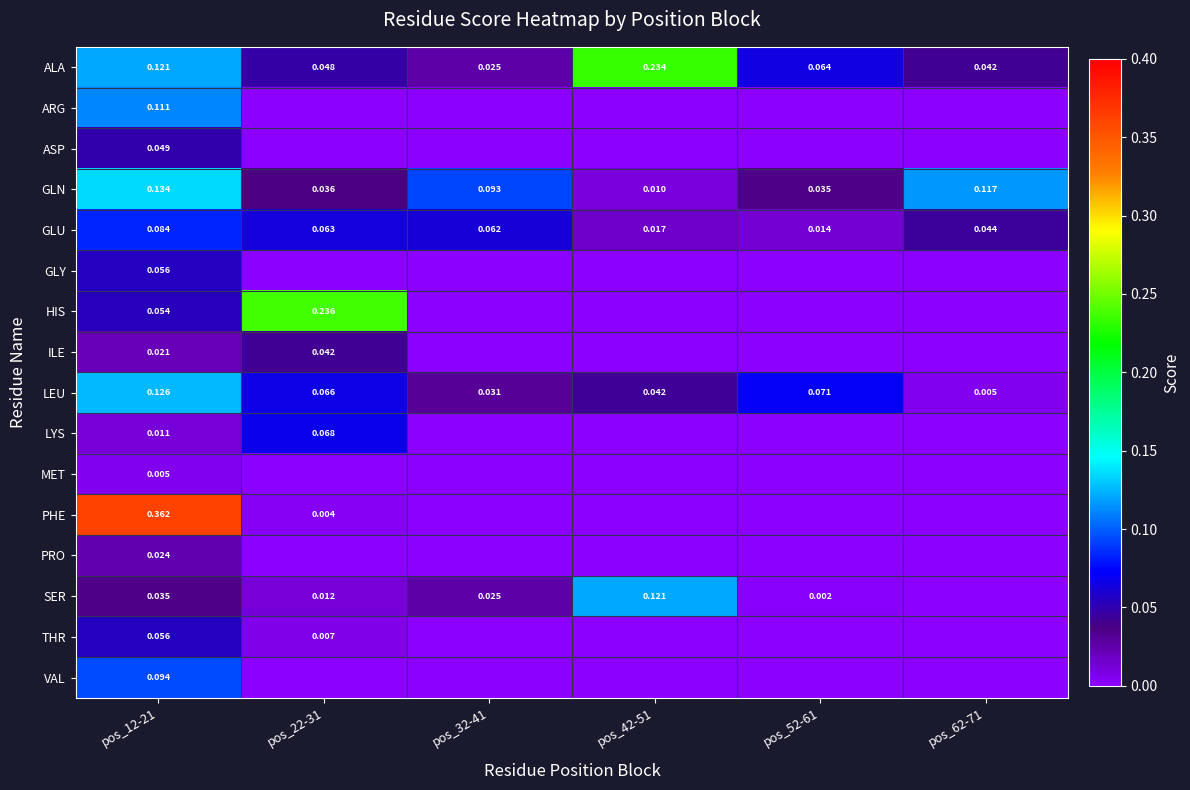

Is the value of SER at pos_62-71 greater than the value of GLU at pos_22-31?

No